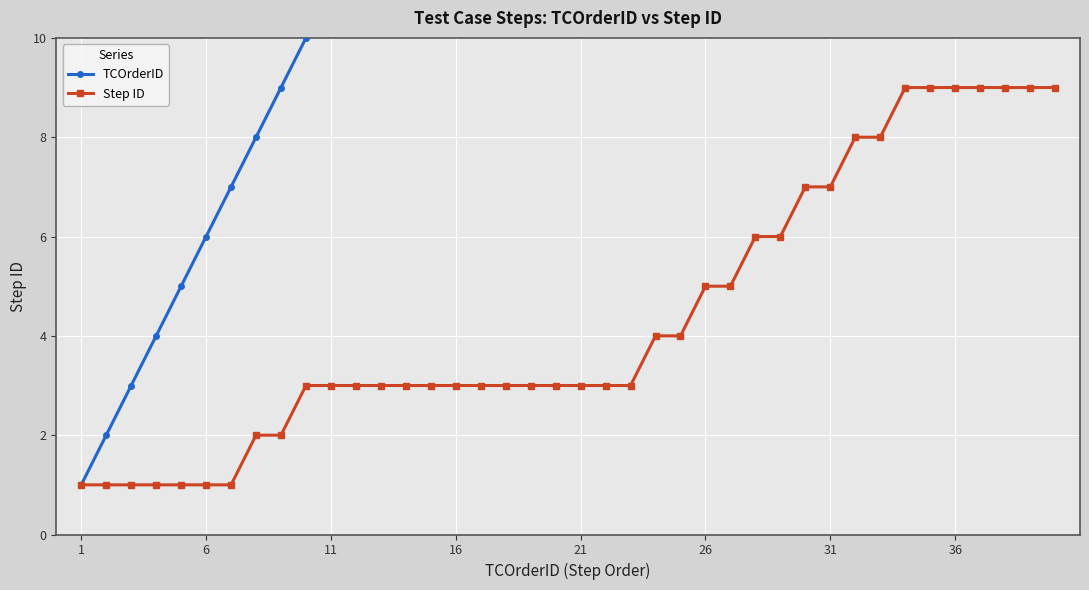

What is the maximum value for Step ID?

9